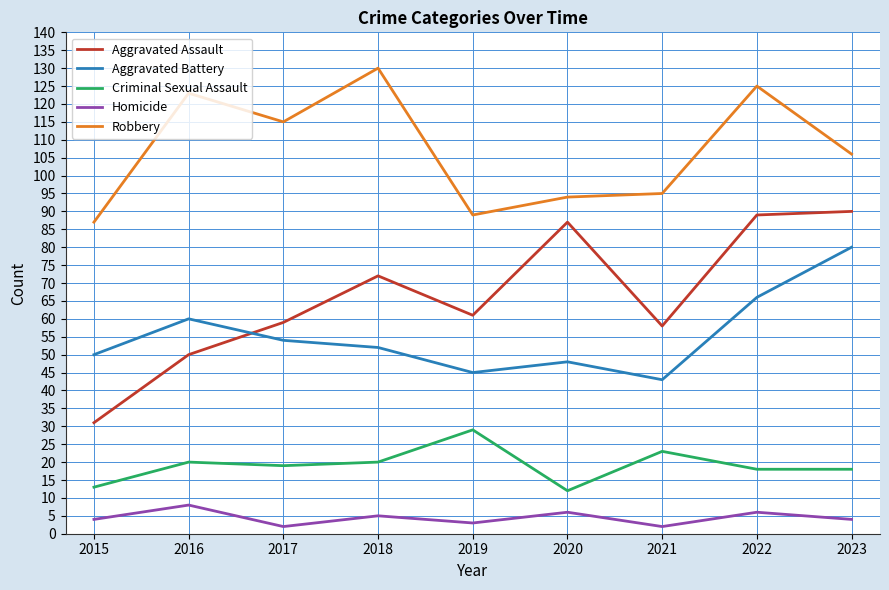

What value does the Aggravated Assault series have at 2016?

50